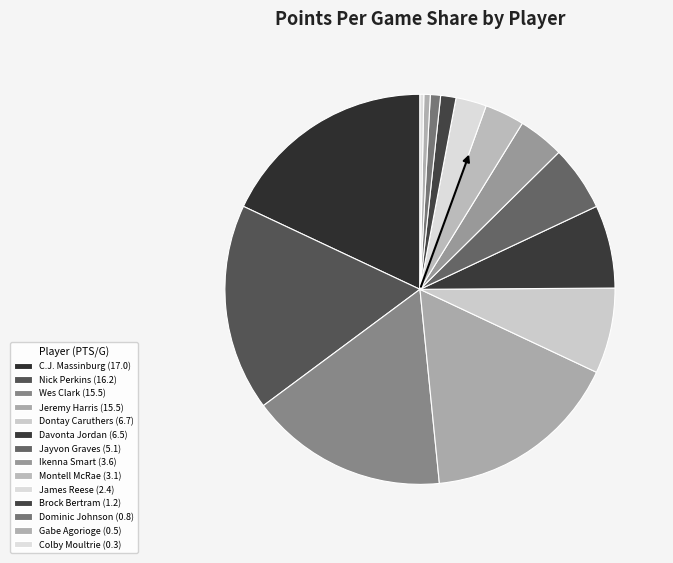

To the nearest percent, what is the combined percentage of Brock Bertram and Wes Clark?

18%